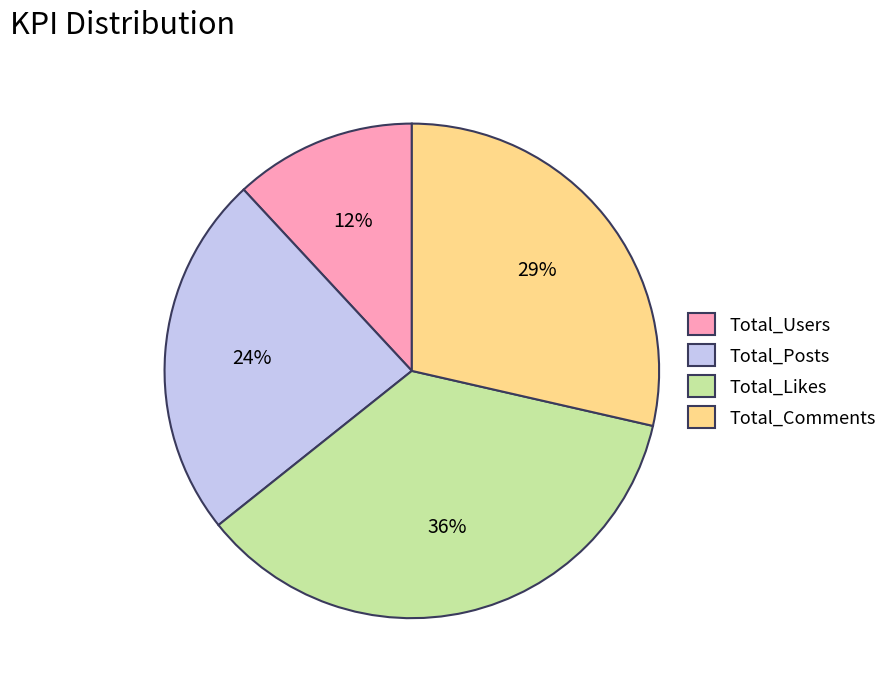

Is there any slice that represents more than half of the pie?

No